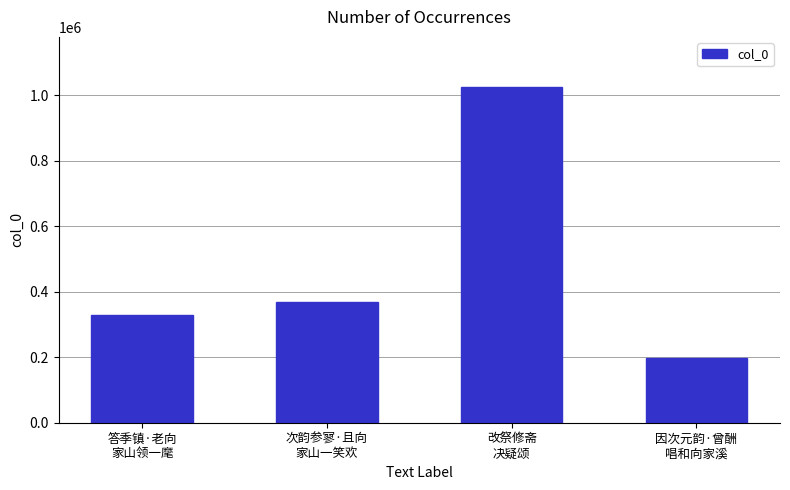

What is the approximate value at 改祭修斋
决疑颂, to the nearest 100?

1025000